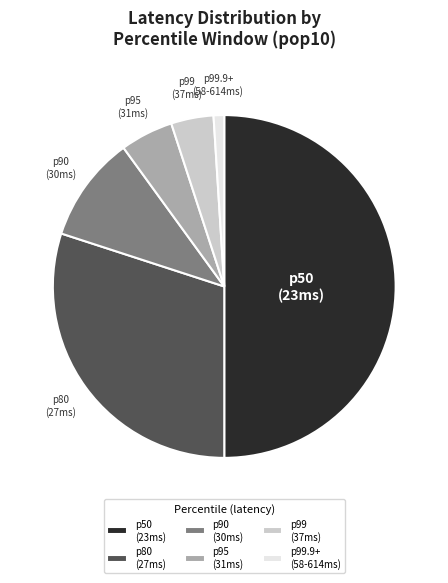

True or false: p95 (31ms) accounts for 5% of the total.

True